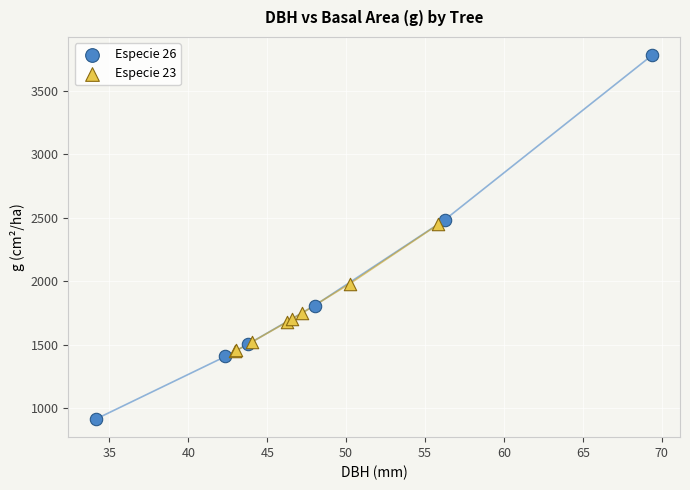

Which series contains the lowest Y value?

Especie 26